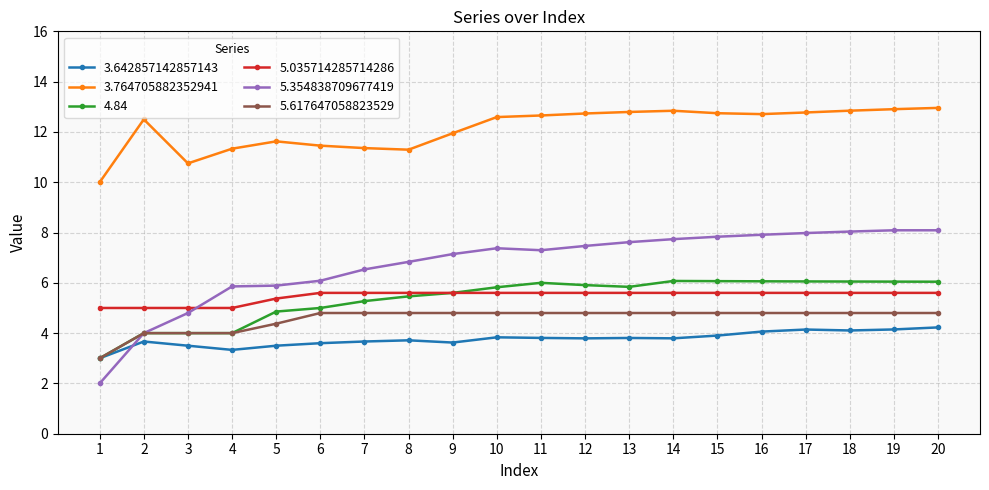

What is the spread (max minus min) of values at 13?

9.0